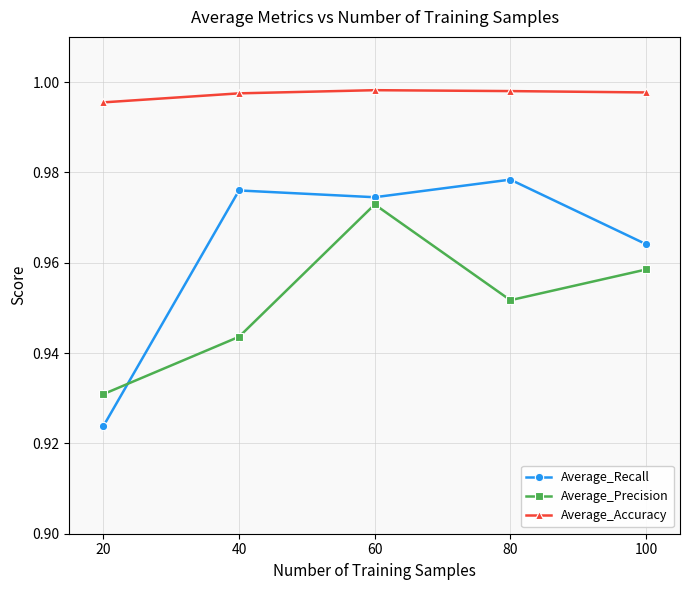

How many lines are shown in the chart?

3